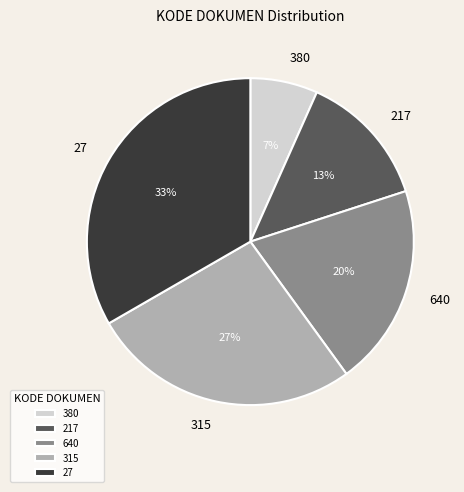

What is the smallest slice in the pie chart?

380